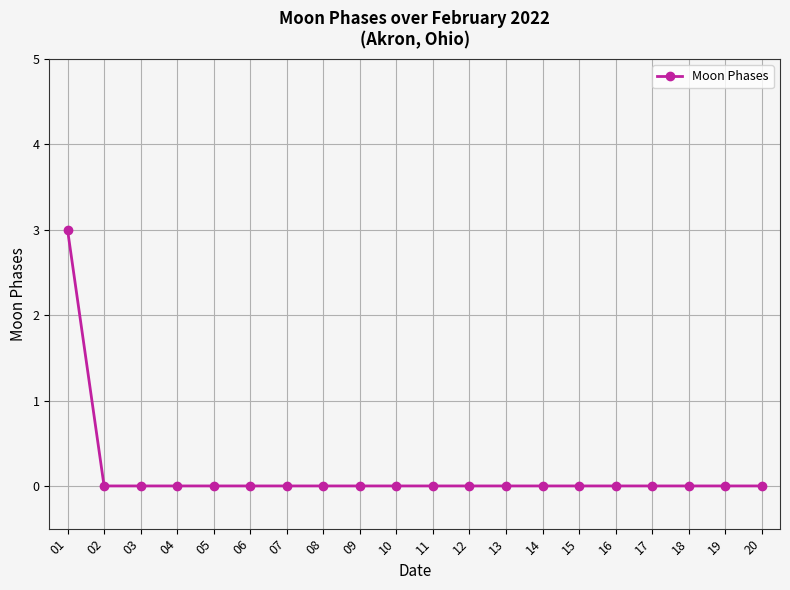

True or false: the data shows 0 at 07.

True